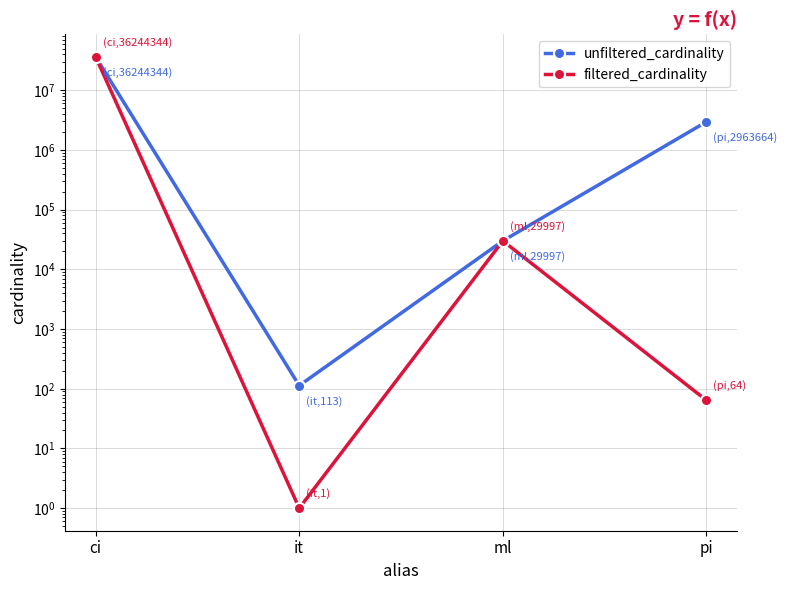

What is the value of the unfiltered_cardinality point at the 4th from the left?

2963664